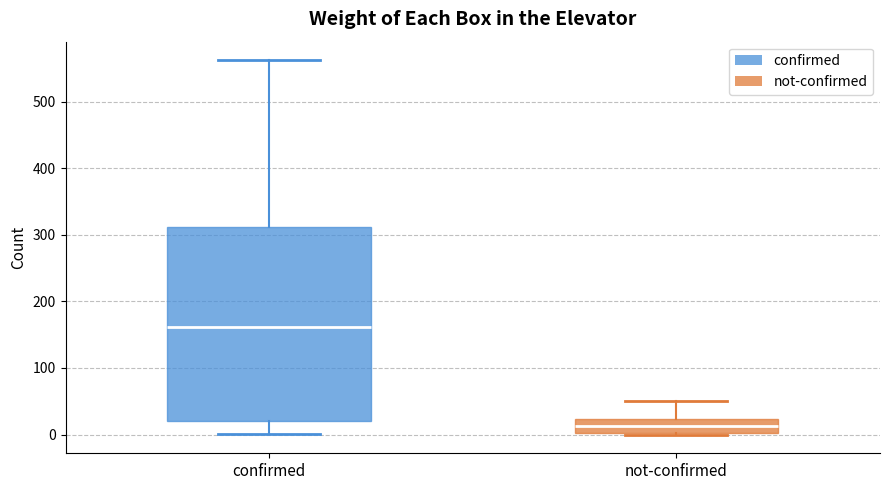

Which box has the highest median line?

confirmed